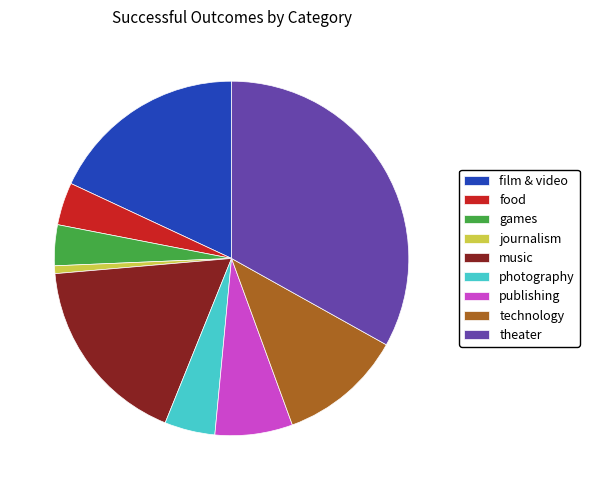

Which has a higher value, film & video or publishing?

film & video